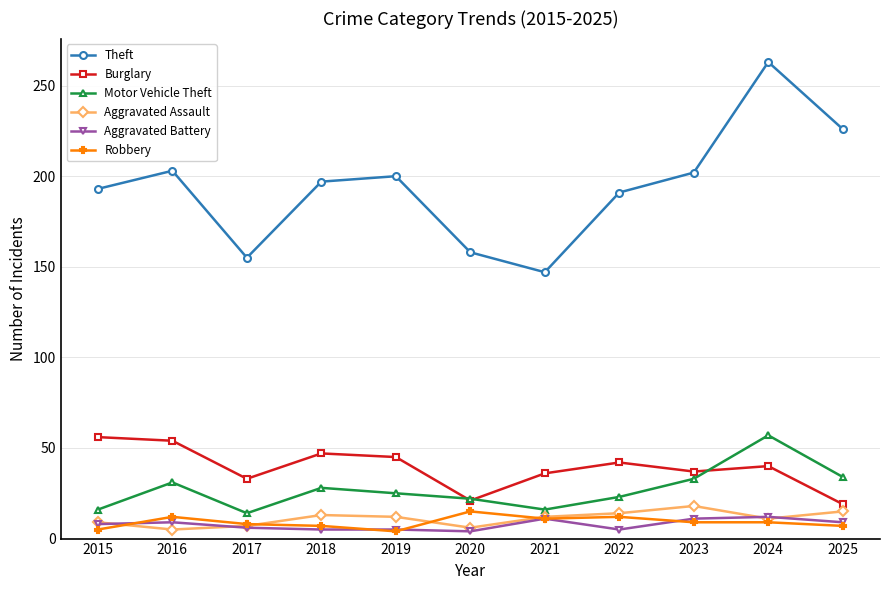

Is the value of Theft at 2024 greater than the value of Burglary at 2019?

Yes